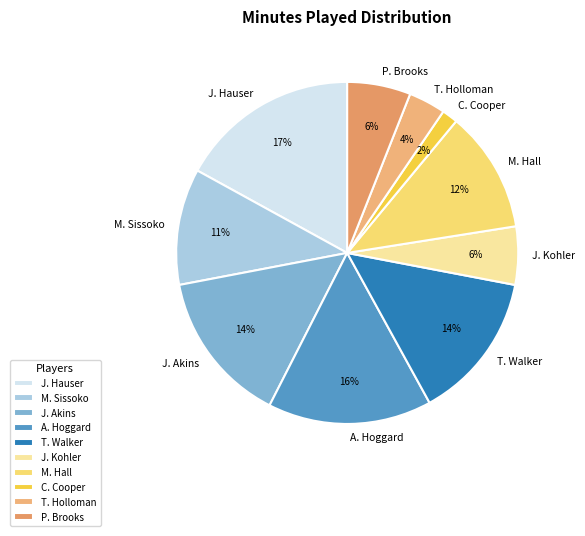

Which category has the biggest portion of the pie?

J. Hauser